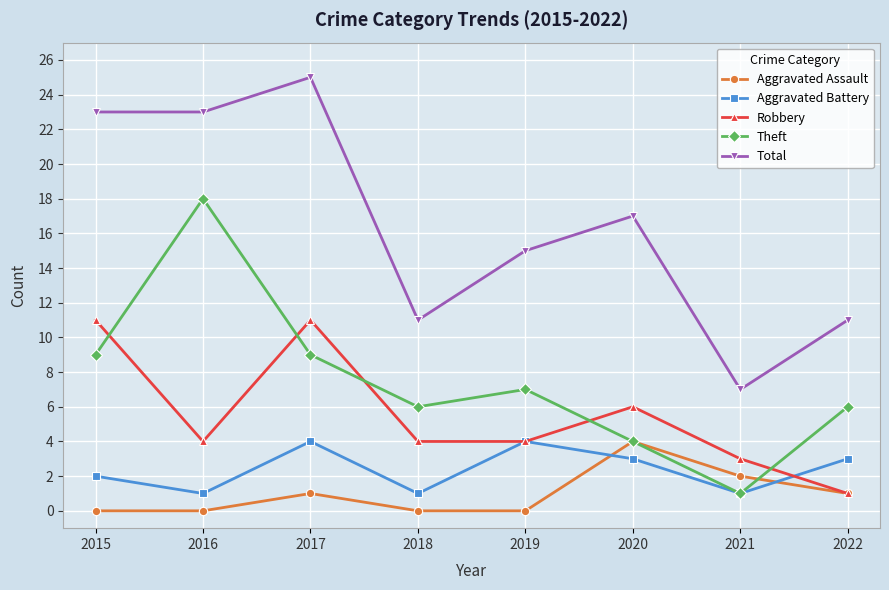

Read the Aggravated Battery value at 2017.

4